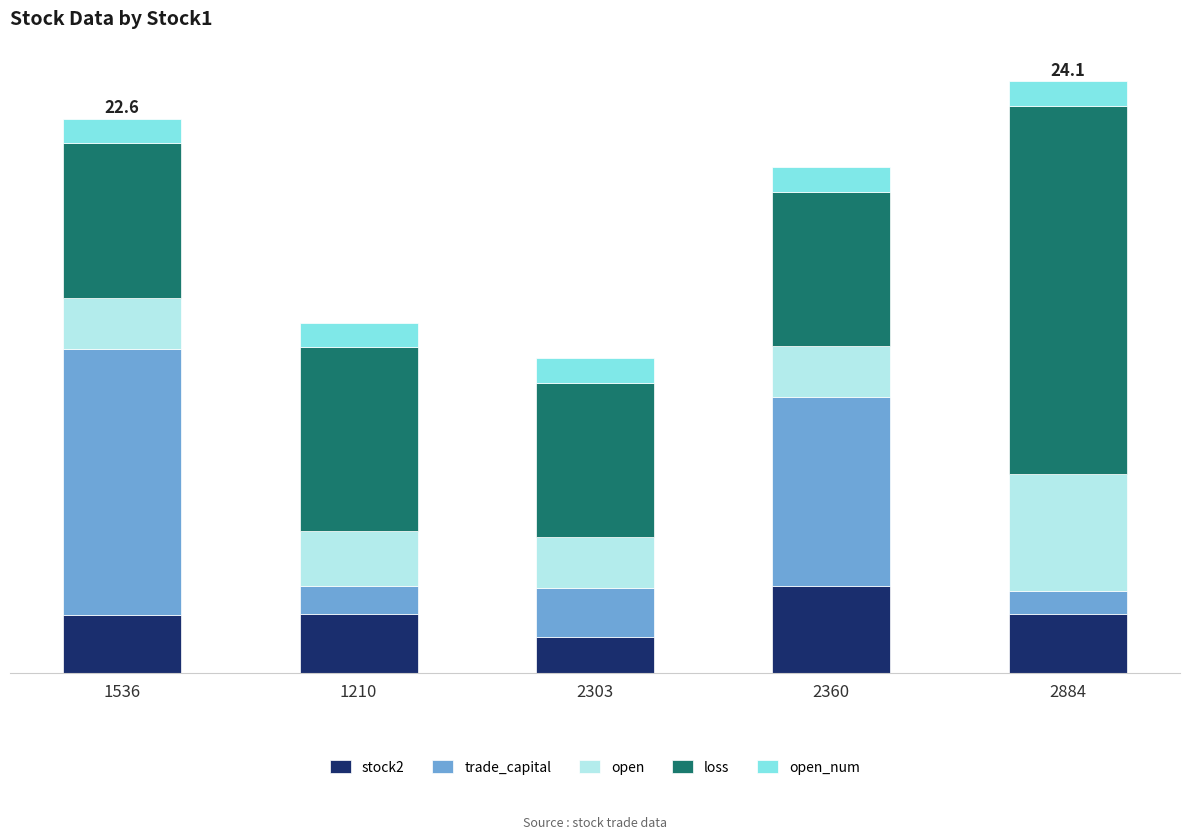

List the series in order of their peak value, highest first.

loss, trade_capital, open, stock2, open_num